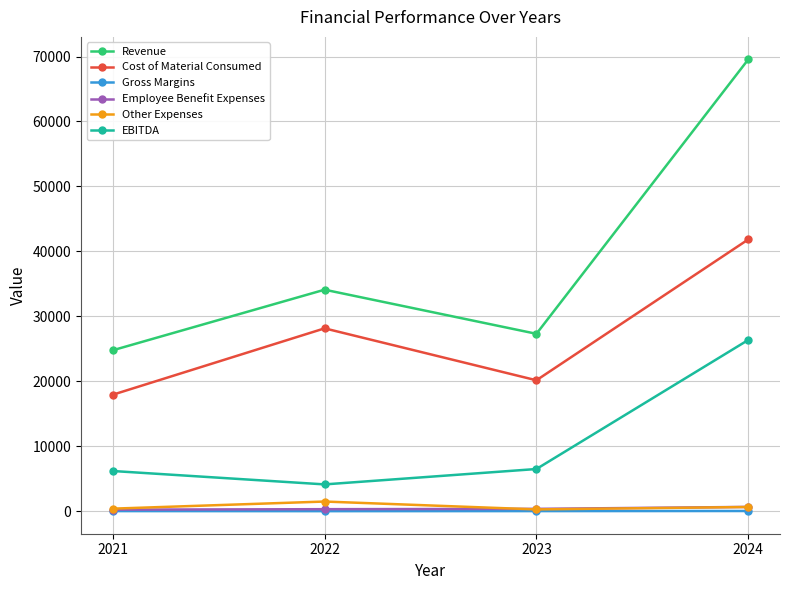

What is the lowest value of the Cost of Material Consumed series?

17941.0